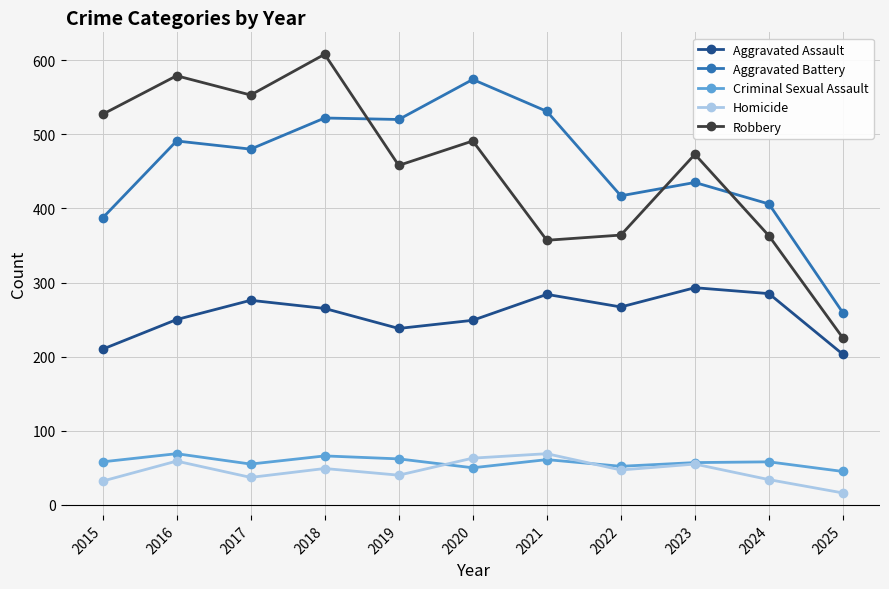

What is the minimum value shown in the chart?

16